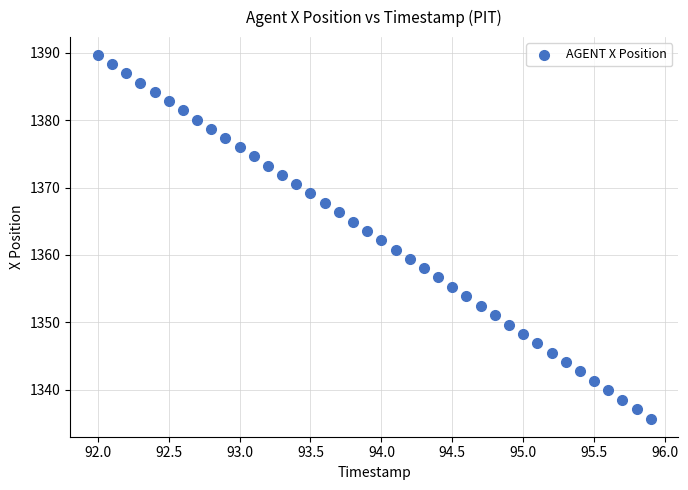

What is the range of X values (max minus min)?

3.9